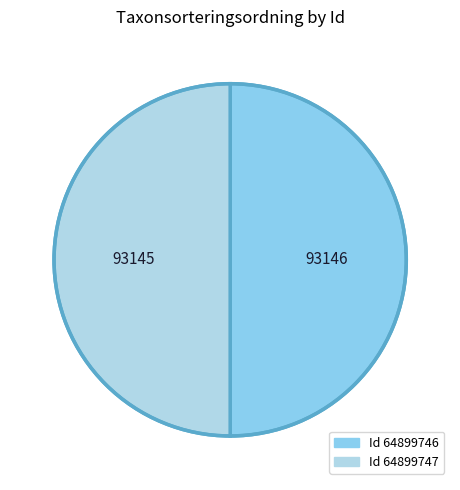

What is the smallest slice in the pie chart?

64899747